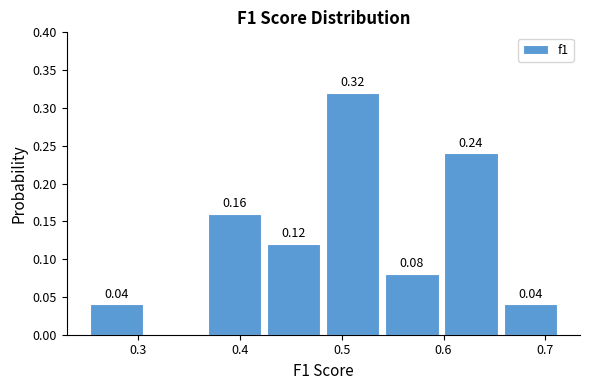

Over which range of the x-axis is the bar tallest?

0.48 to 0.54